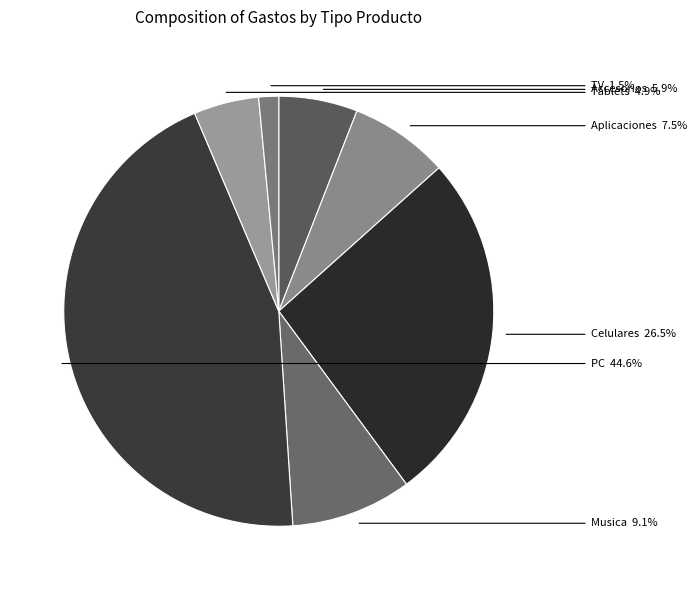

Does TV represent more than half of the total?

No